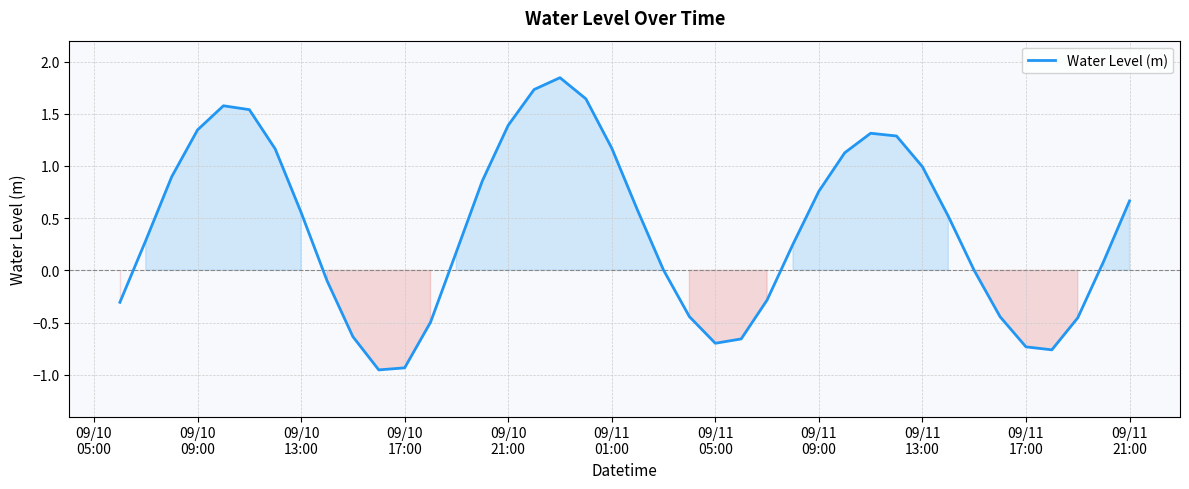

What is the difference between the maximum and minimum values?

2.8